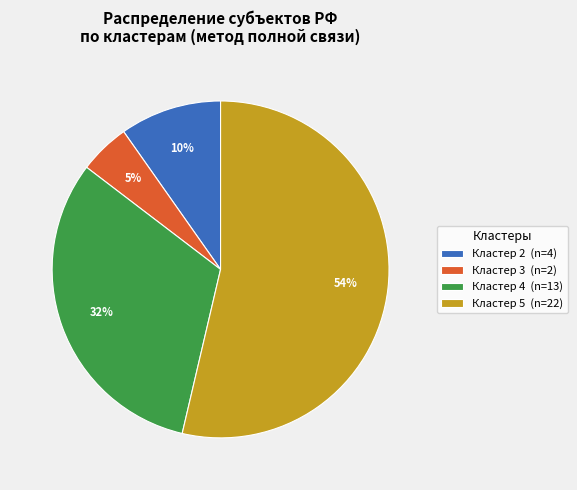

How many slices are in this pie chart?

4